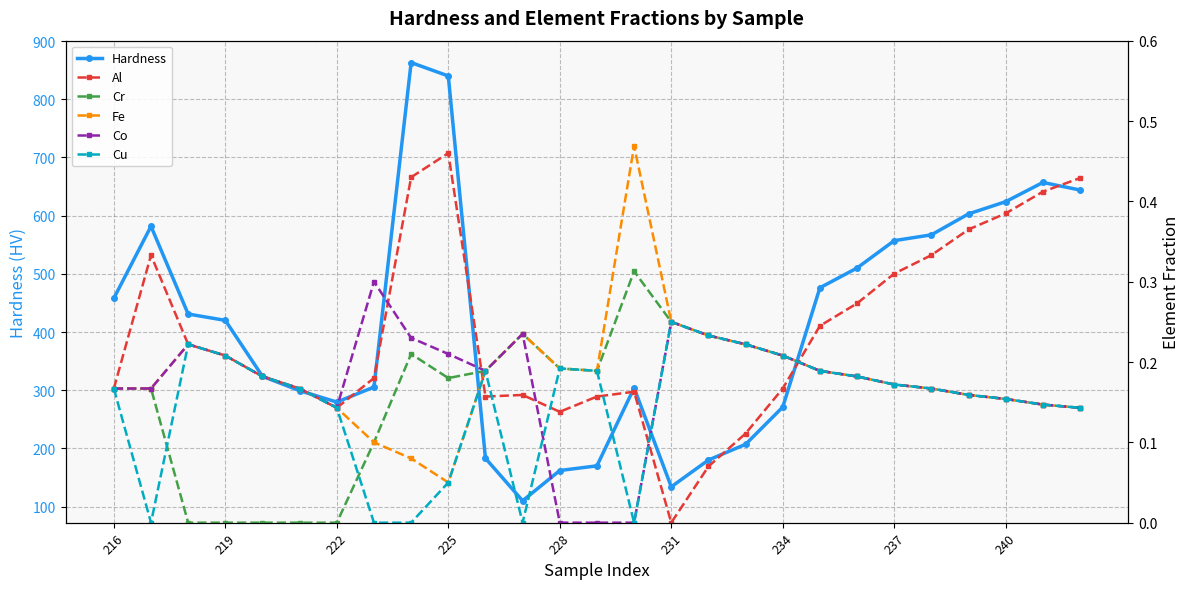

True or false: Hardness has more than 1 points higher than both neighbors.

True